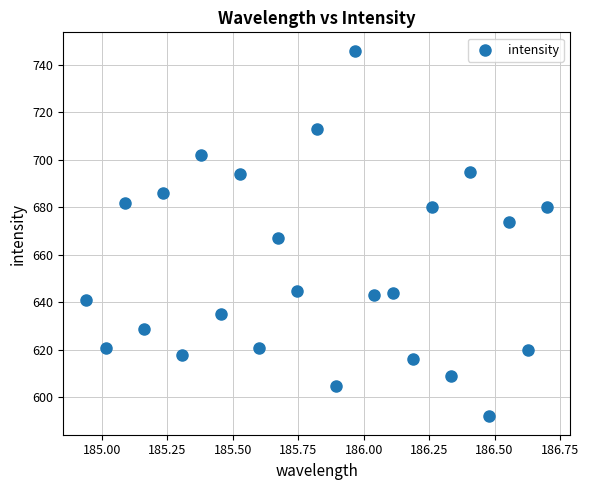

What is the range of Y values (max minus min)?

154